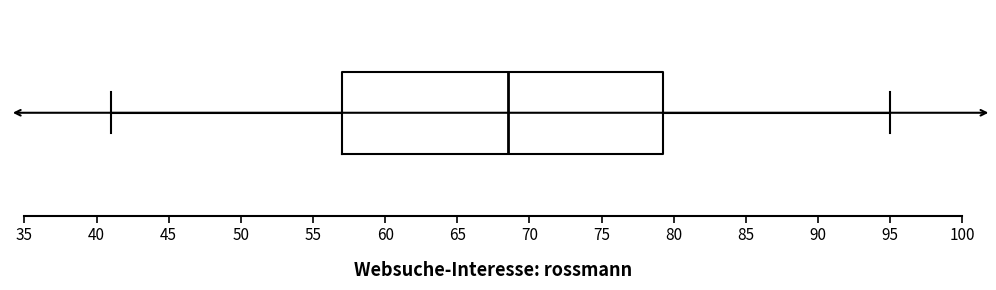

Where does the median line of the box sit on the x-axis? The values are not printed on the chart, so give them approximately, as read against the axis.

68.5